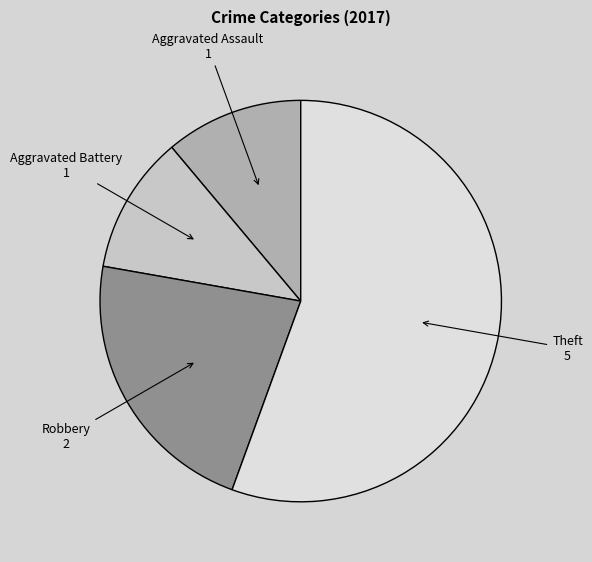

Is there any slice that represents more than half of the pie?

Yes